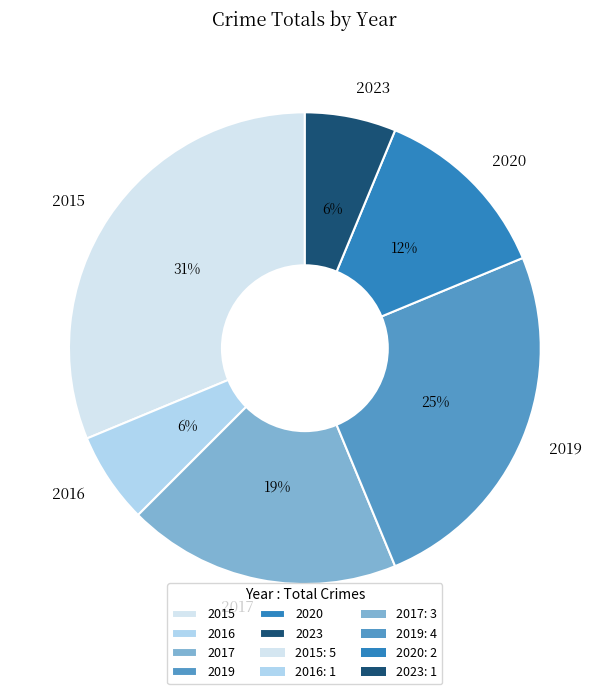

To the nearest percent, what is the difference between the largest and smallest slice percentages?

25%